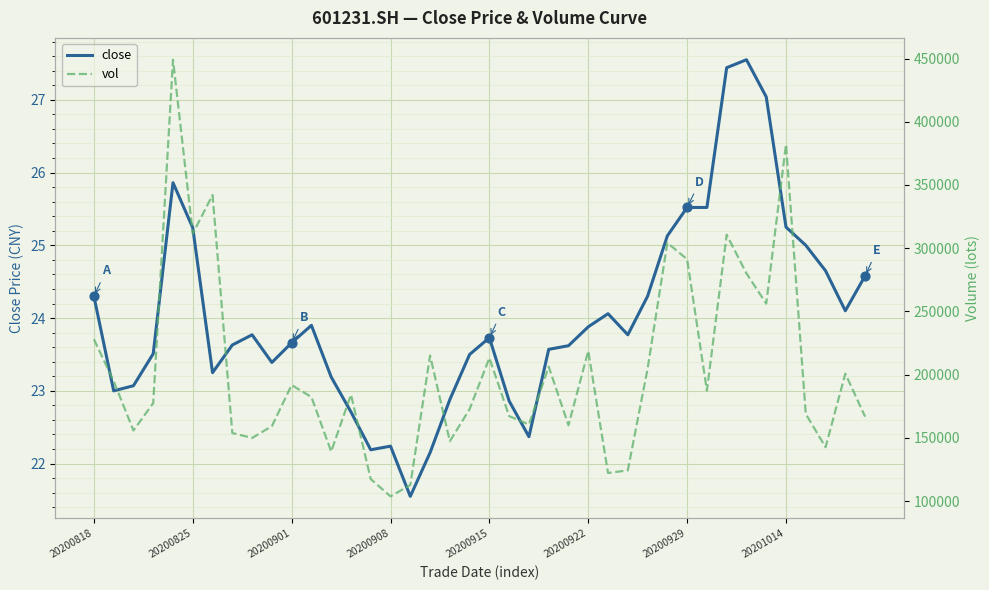

Is the value of vol at 20200915 greater than the value of close at 20200929?

Yes